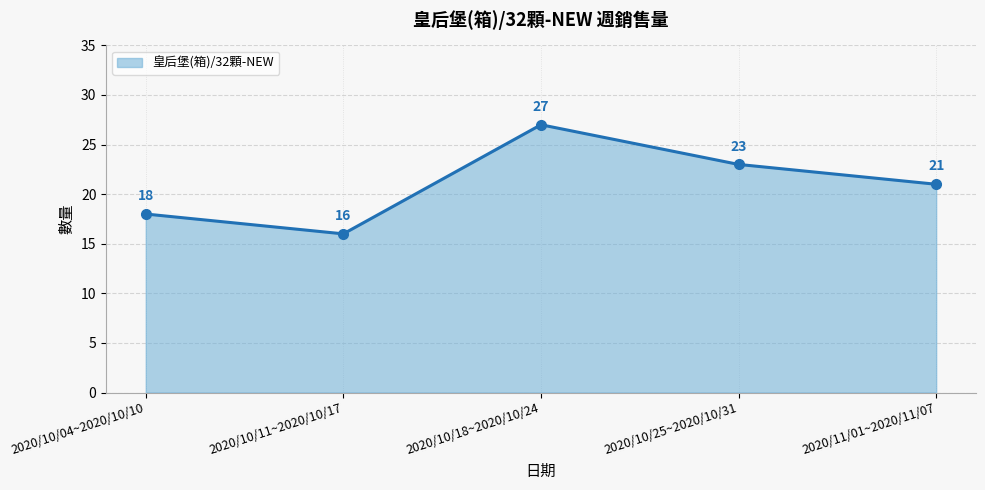

What is the maximum value shown in the chart?

27